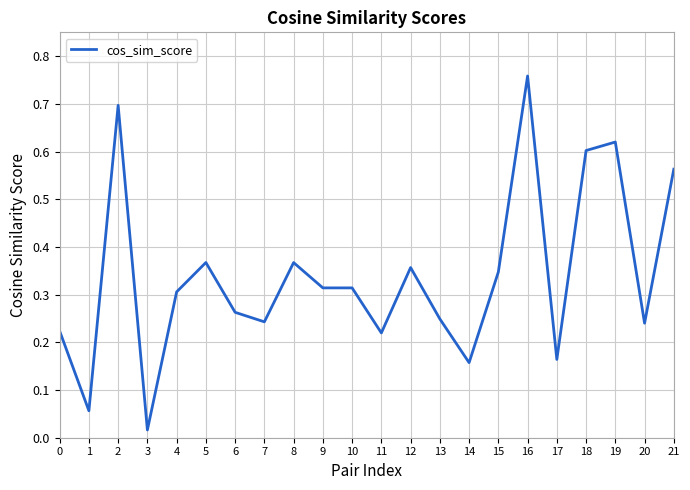

How many lines are shown in the chart?

1